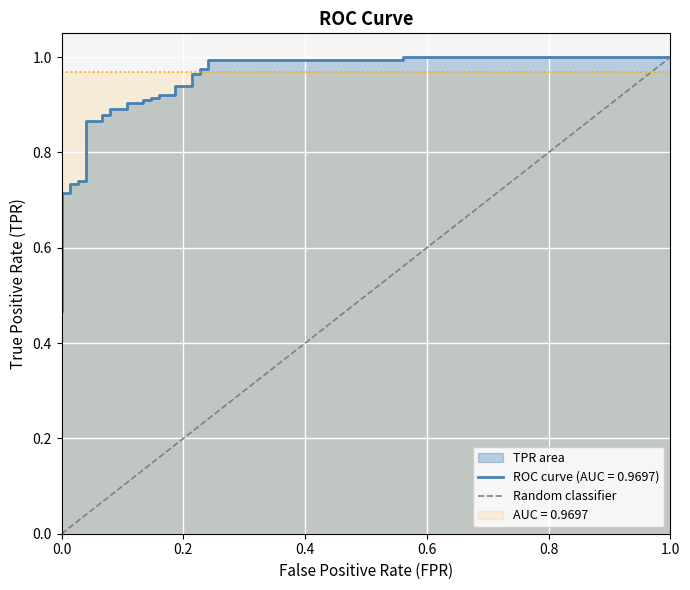

How many categories are shown in the chart?

2